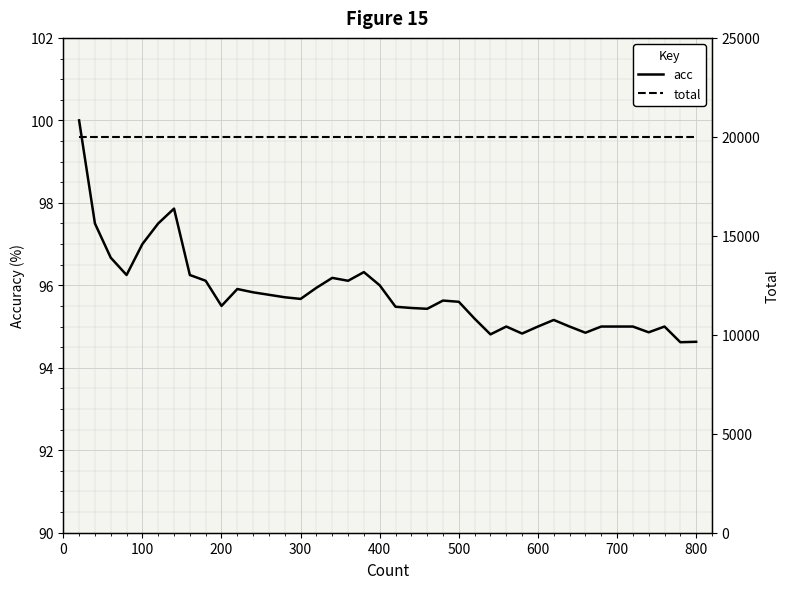

What is the lowest value of the acc series?

94.6